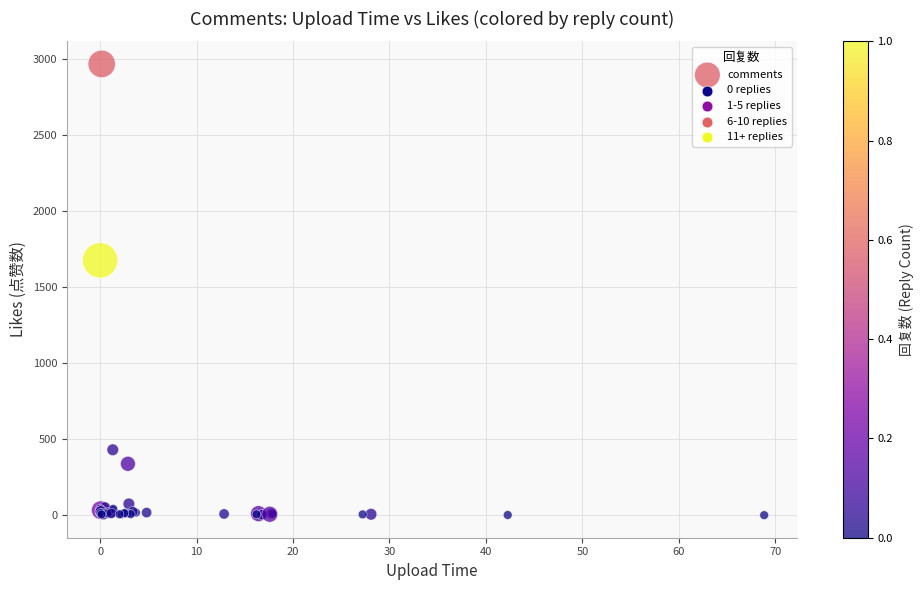

What Y value in the scatter plot is closest to 1484?

1676